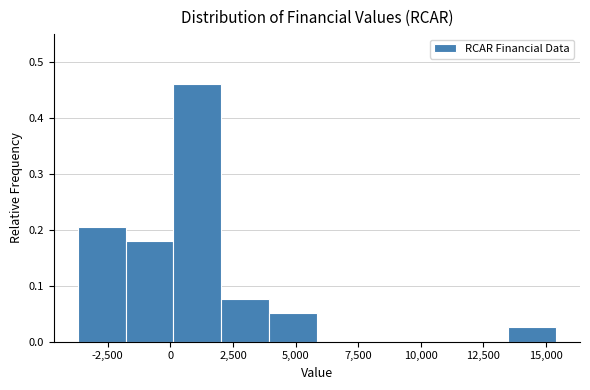

Around what value on the x-axis is the tallest bar? Give the approximate position of its centre, as read against the axis.

1000